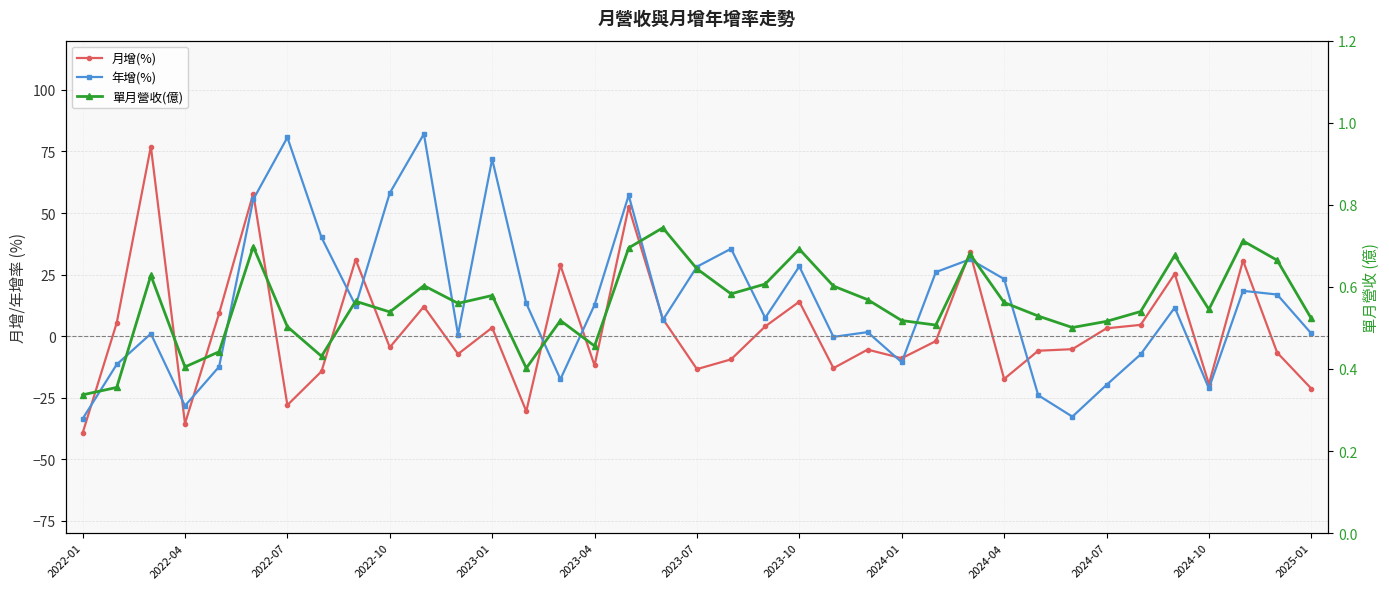

Reading right to left, extract all data points from this chart.

月增(%): -21.3	-6.7	30.7	-19.5	25.3	4.6	3.2	-5.3	-5.9	-17.4	34.1	-2.0	-9.0	-5.5	-13.0	14.0	4.0	-9.4	-13.4	7.0	52.4	-11.9	28.8	-30.5	3.5	-7.3	12.0	-4.6	31.1	-14.3	-28.0	57.9	9.2	-35.5	77.0	5.4	-39.4
年增(%): 1.1	16.9	18.4	-21.2	11.6	-7.4	-19.8	-32.7	-24.0	23.2	31.2	26.0	-10.6	1.6	-0.3	28.3	7.4	35.5	28.2	6.5	57.2	12.7	-17.5	13.3	71.9	0.6	82.1	58.1	12.4	40.1	80.7	55.5	-12.4	-28.3	1.0	-11.5	-33.6
單月營收(億): 0.5	0.7	0.7	0.5	0.7	0.5	0.5	0.5	0.5	0.6	0.7	0.5	0.5	0.6	0.6	0.7	0.6	0.6	0.6	0.7	0.7	0.5	0.5	0.4	0.6	0.6	0.6	0.5	0.6	0.4	0.5	0.7	0.4	0.4	0.6	0.4	0.3